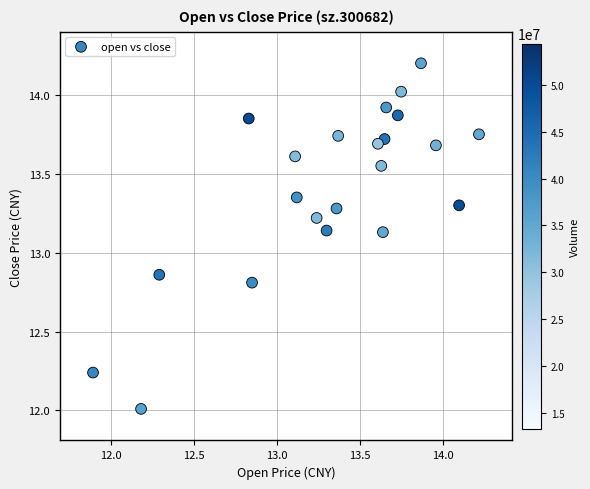

What is the range of X values (max minus min)?

2.3